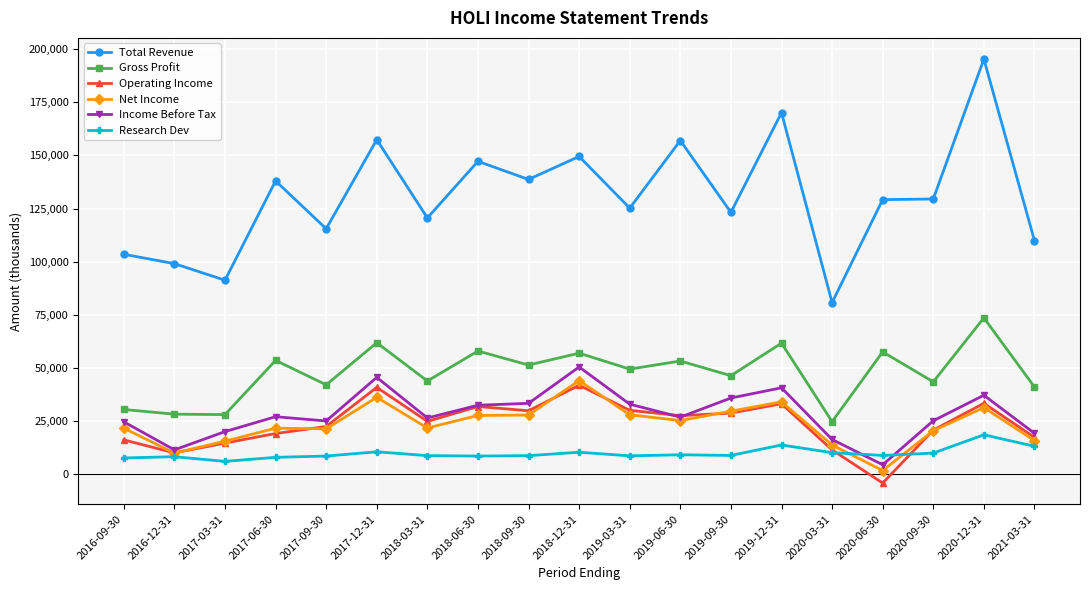

How many series are shown in this chart?

6